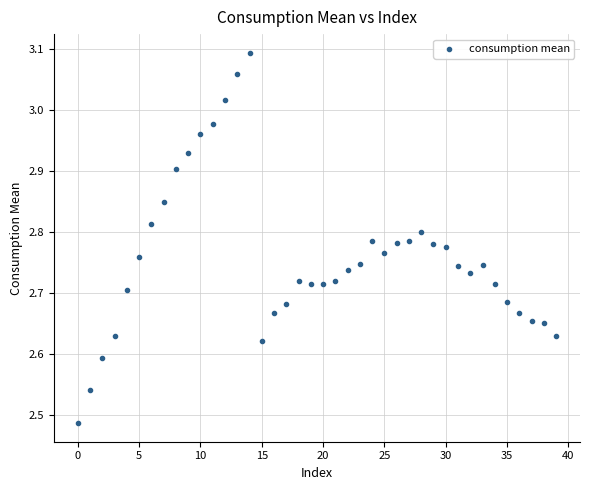

What is the range of Y values (max minus min)?

0.6